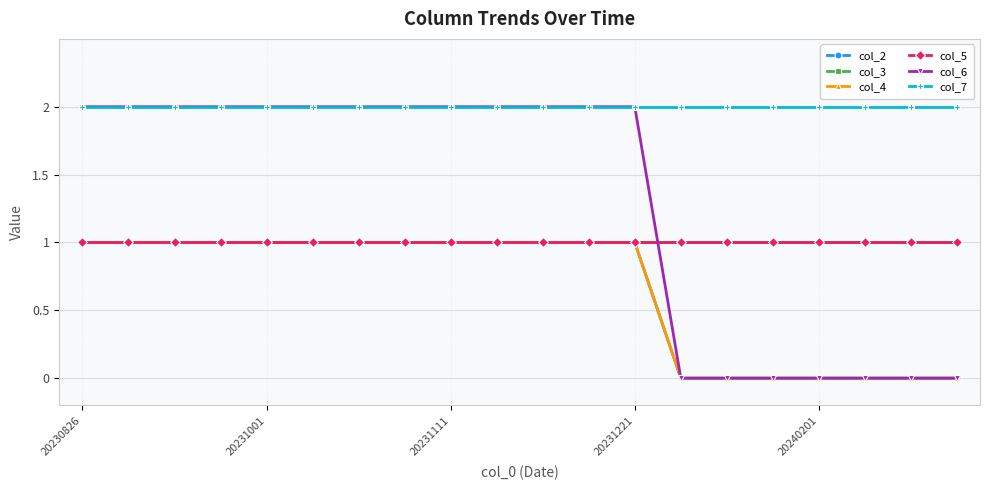

What is the sum of all col_4 values?

13